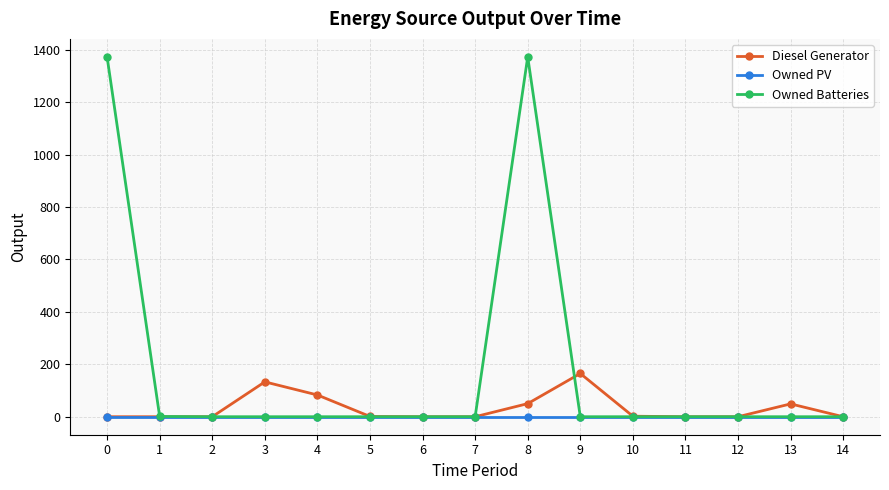

True or false: Diesel Generator has more than 1 points higher than both neighbors.

True